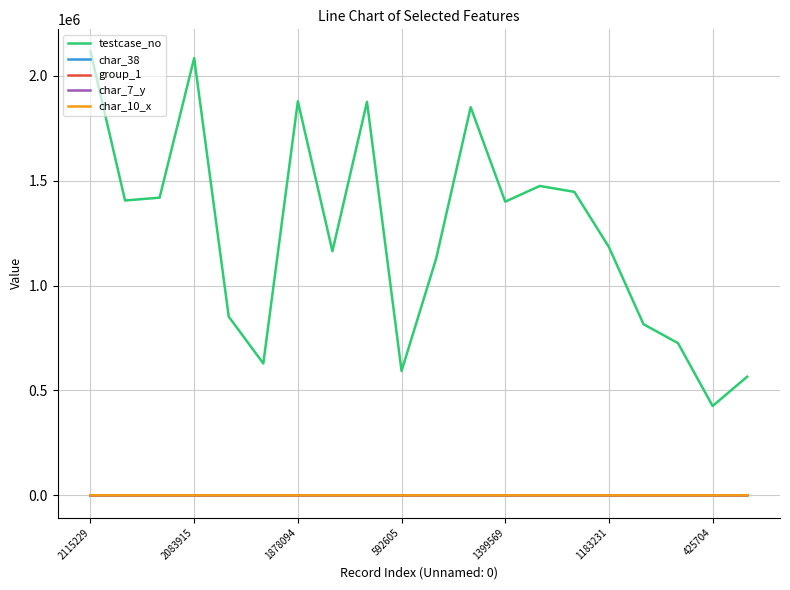

After their last crossing, which series has the higher values: char_7_y or group_1?

group_1